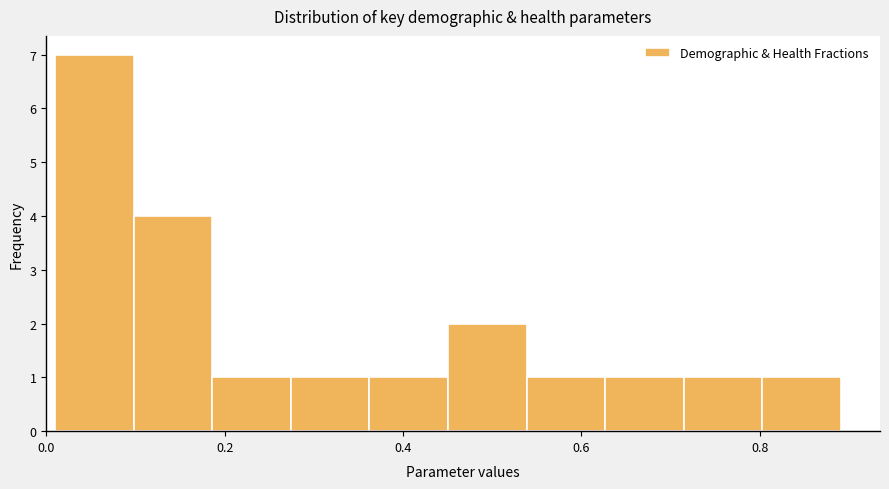

Reading left to right, transcribe this chart: for each bar, give the range it covers on the x-axis and its height. Neither the bar edges nor the heights are printed on the chart, so give them approximately, as read against the axes.

0.02 to 0.10: 7
0.10 to 0.18: 4
0.18 to 0.28: 1
0.28 to 0.36: 1
0.36 to 0.46: 1
0.46 to 0.54: 2
0.54 to 0.62: 1
0.62 to 0.72: 1
0.72 to 0.80: 1
0.80 to 0.90: 1